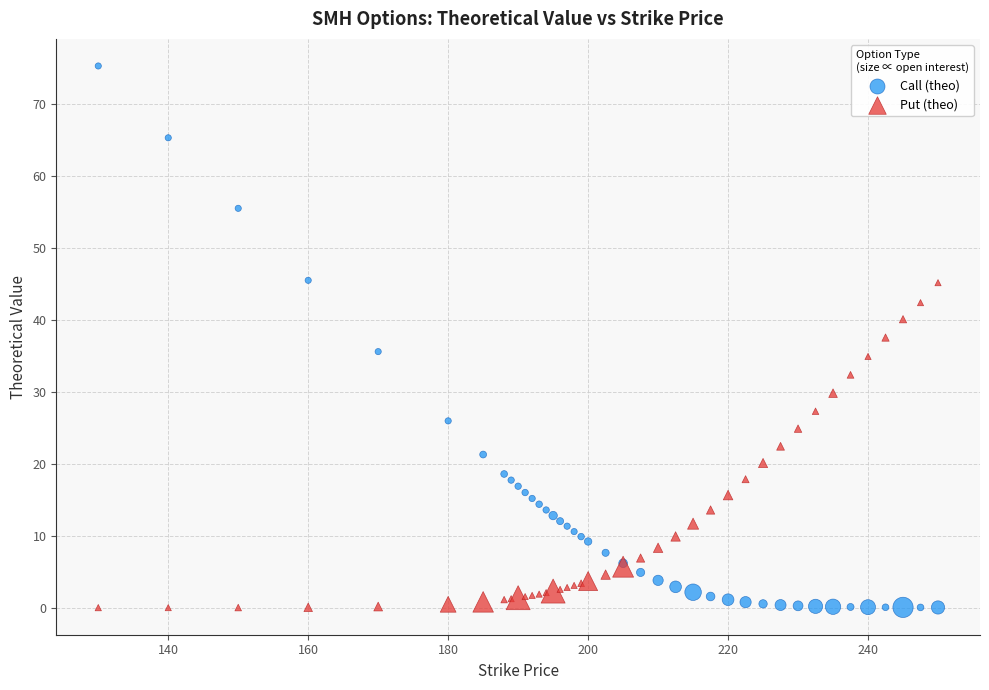

What is the X range (max minus min) for the scatter plot?

120.0